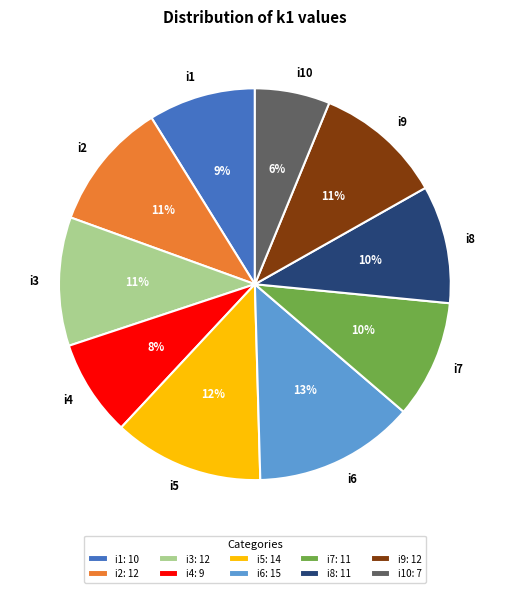

Count the number of slices in the pie.

10